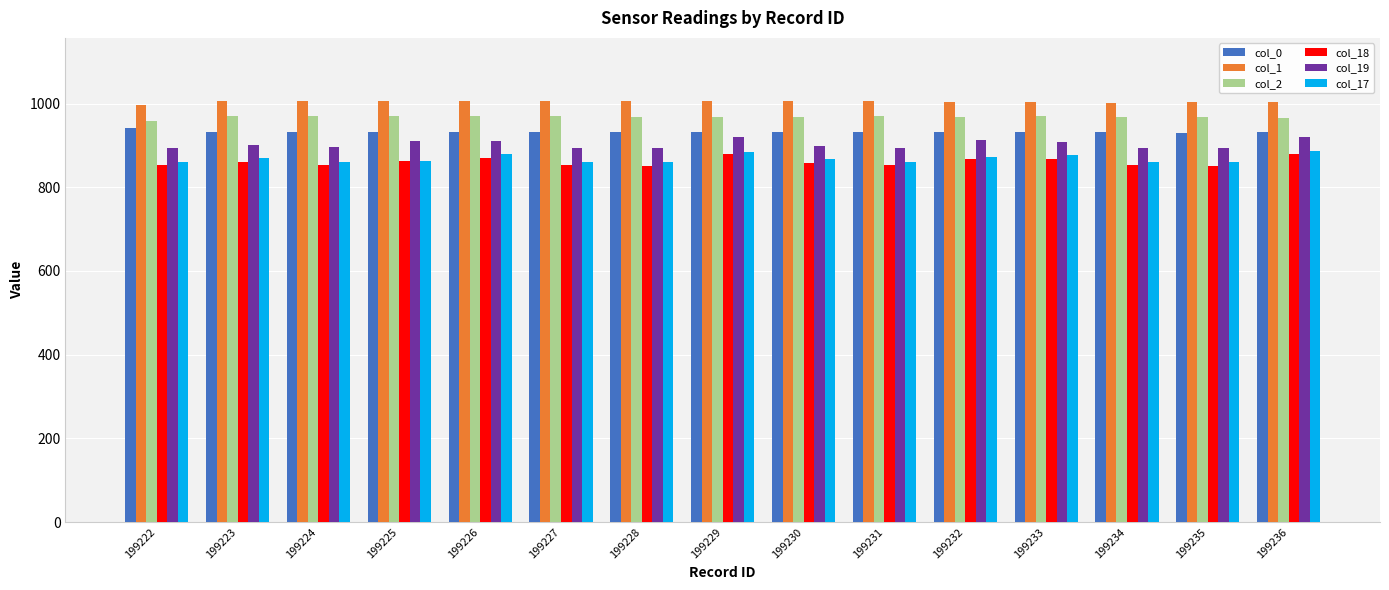

What is the total value across all series at 199228?

5512